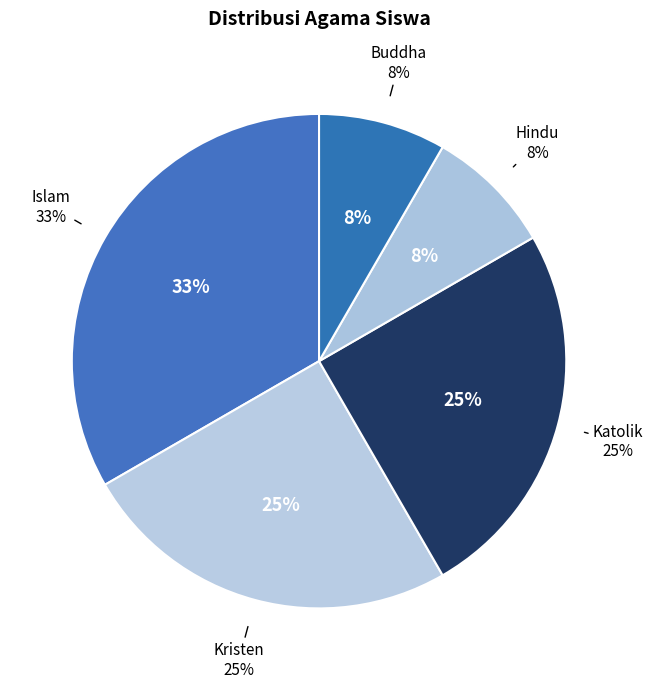

Is it true that Kristen is 35% of the pie?

False